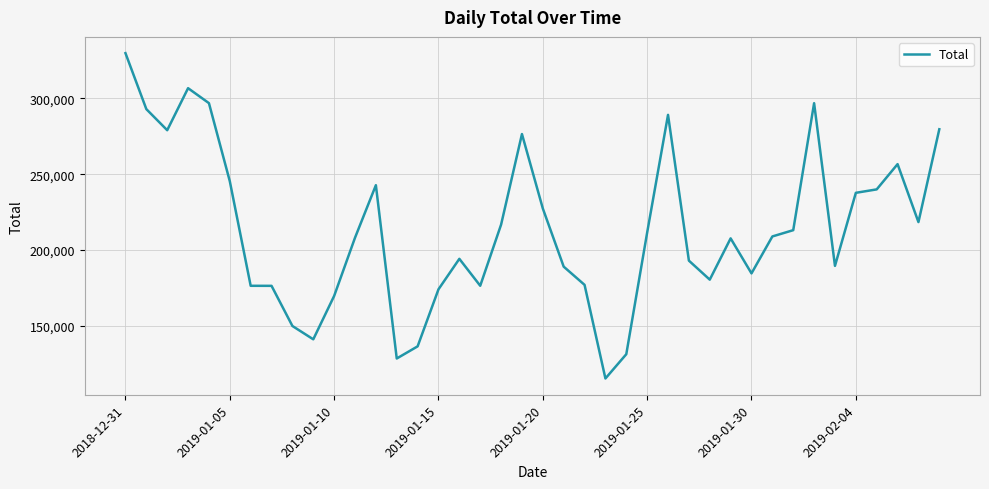

What is the smallest value displayed?

115282